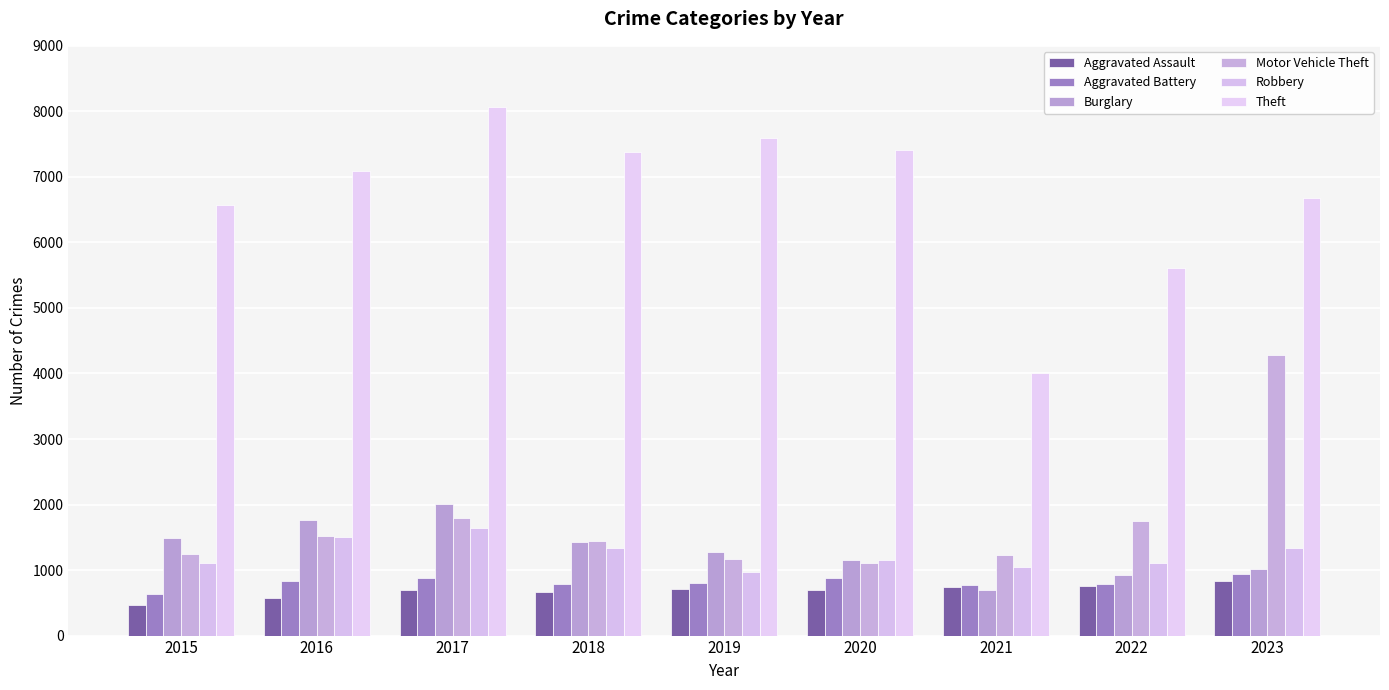

Is the value of Burglary at 2023 greater than the value of Motor Vehicle Theft at 2022?

No